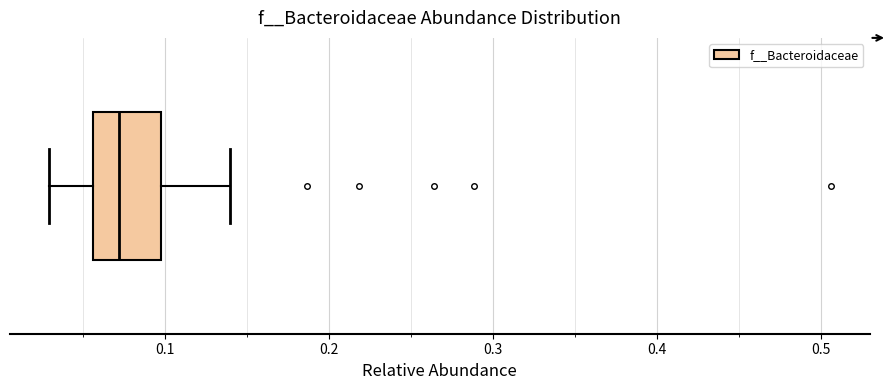

Transcribe this box plot: give where the median line is, the range the box spans, and where the two whiskers end, as read against the x-axis. The values are not printed on the chart, so give them approximately, as read against the axis.

median 0.07, box 0.06 to 0.10, whiskers 0.03 to 0.14